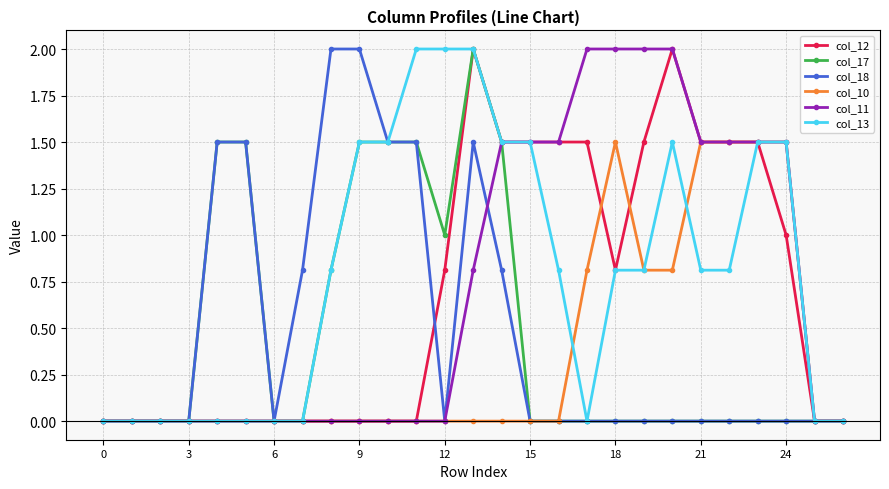

What is the greatest value displayed?

2.0